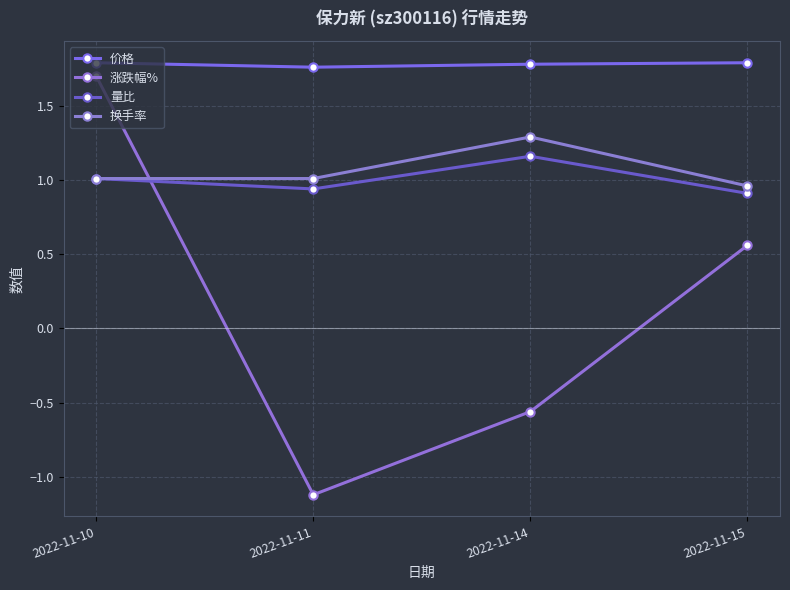

How many interior local peaks does the 量比 series have?

1